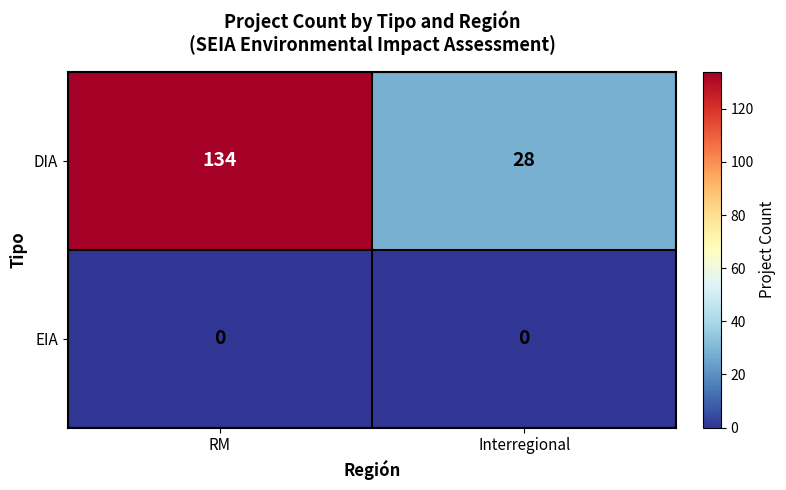

Reading left to right, transcribe all the data shown in this chart.

DIA: RM=134	Interregional=28
EIA: RM=0	Interregional=0